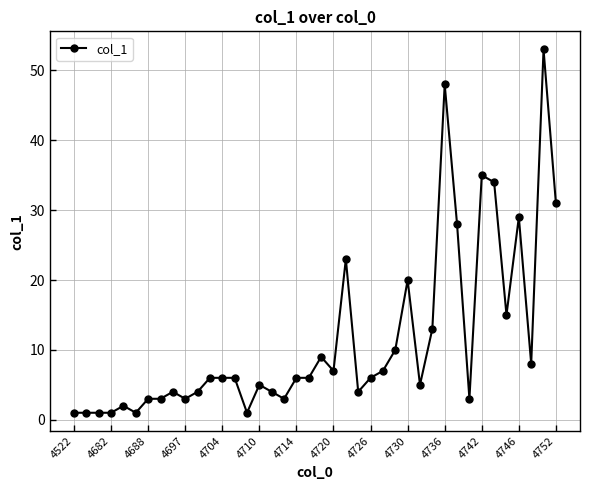

What is the difference between the maximum and second lowest values?

52